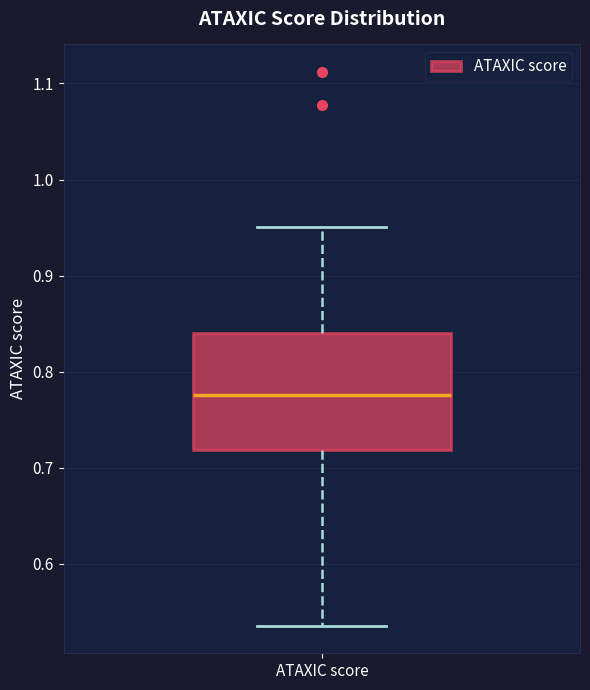

Transcribe this box plot: give where the median line is, the range the box spans, and where the two whiskers end, as read against the y-axis. The values are not printed on the chart, so give them approximately, as read against the axis.

median 0.78, box 0.72 to 0.84, whiskers 0.54 to 0.95